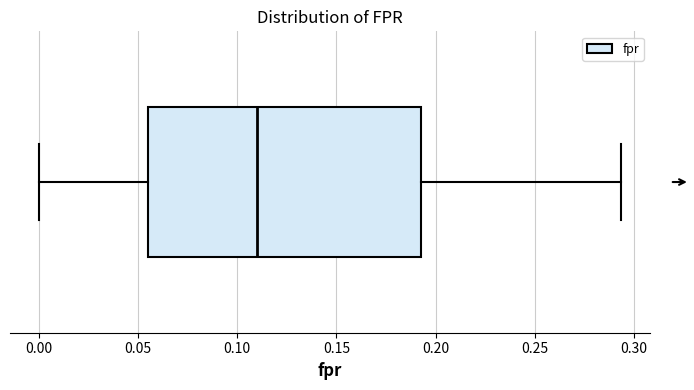

Where is the right edge of the box on the x-axis? The values are not printed on the chart, so give them approximately, as read against the axis.

0.195